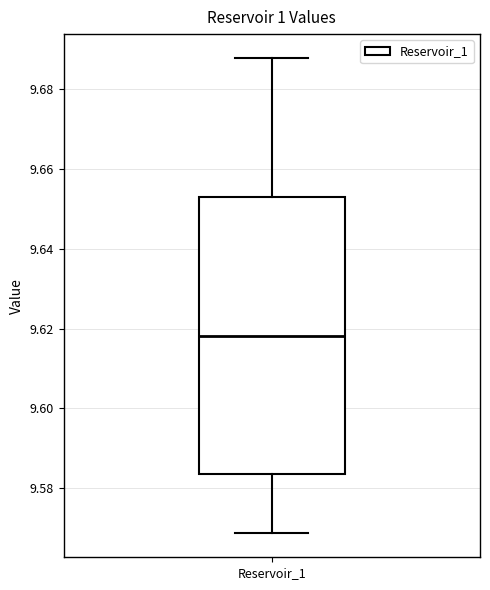

Where does the median line of the box for Reservoir_1 sit on the y-axis? The values are not printed on the chart, so give them approximately, as read against the axis.

9.618